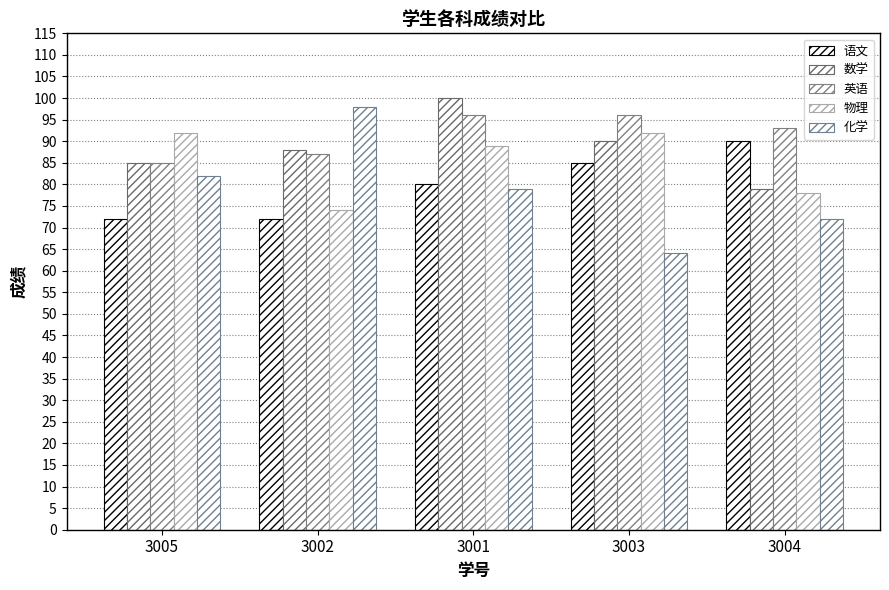

Does the chart contain stacked bars?

No